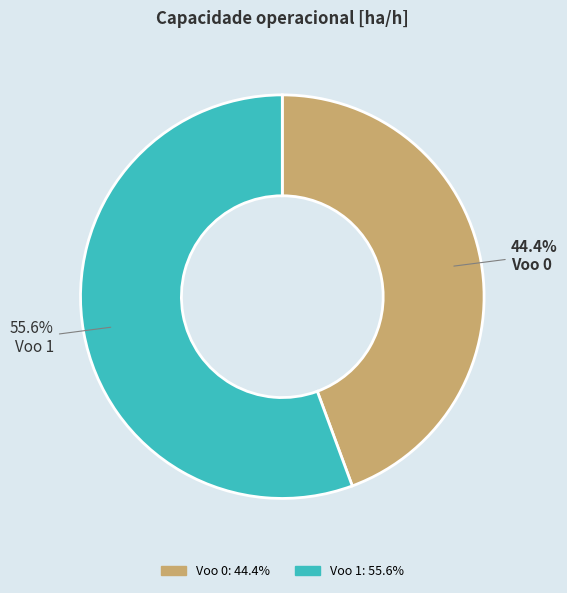

To the nearest percent, what percentage of the pie is Voo 0?

44%